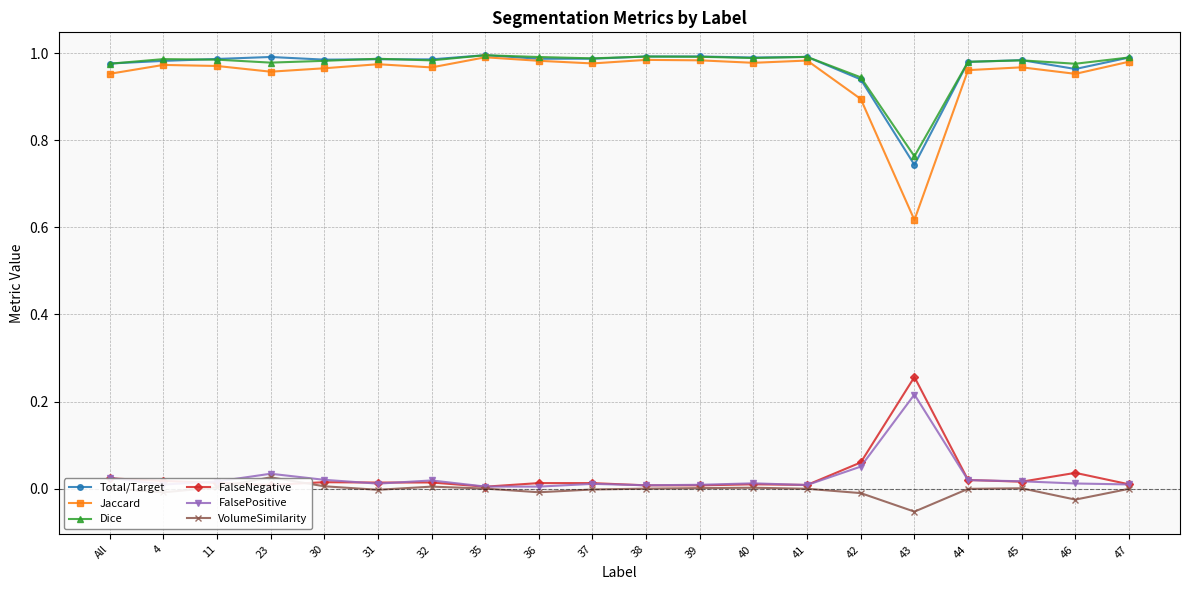

True or false: Total/Target has more than 1 interior local peaks.

True